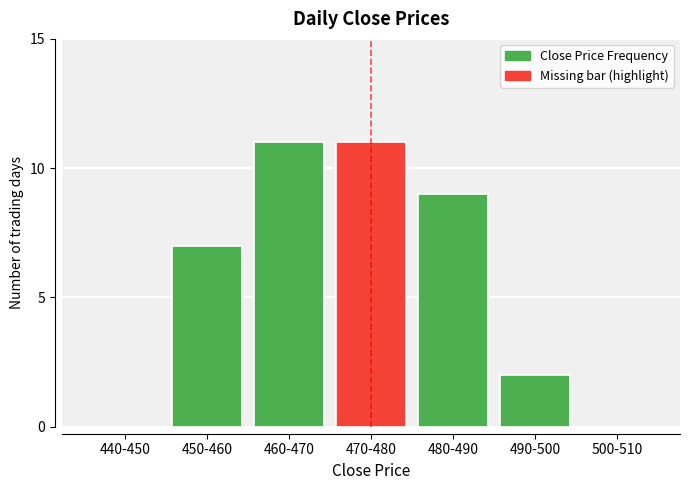

Reading left to right, transcribe all the data shown in this chart.

440-450=0	450-460=7	460-470=11	470-480=11	480-490=9	490-500=2	500-510=0